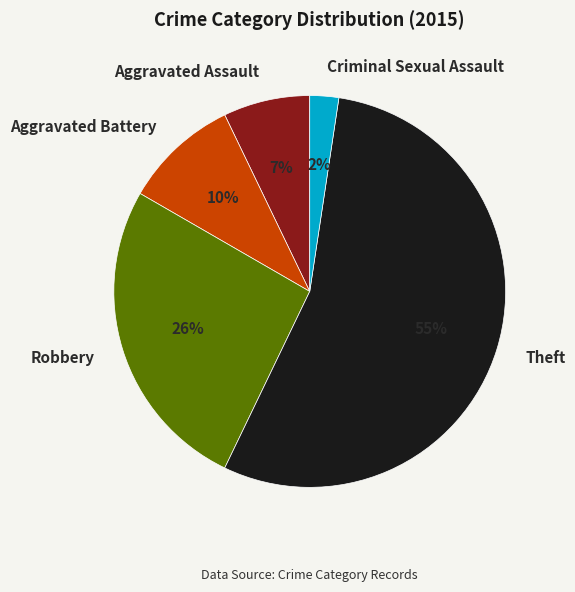

Is the sum of Criminal Sexual Assault and Theft greater than half?

Yes